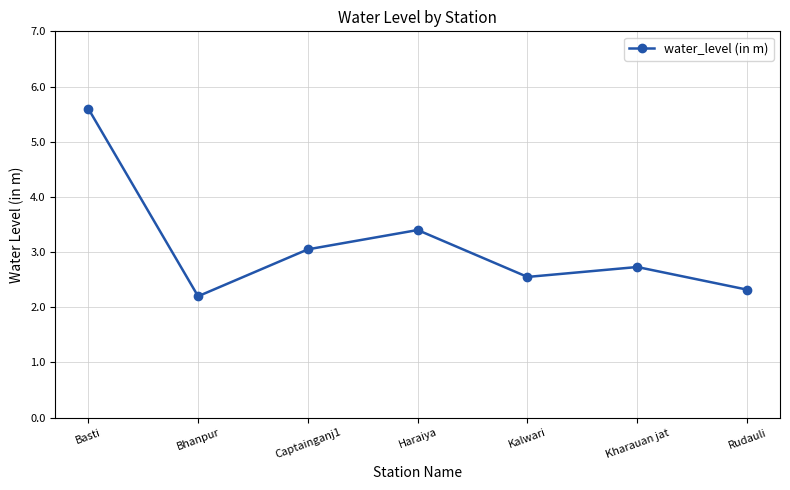

What position from the right is Kharauan jat?

2